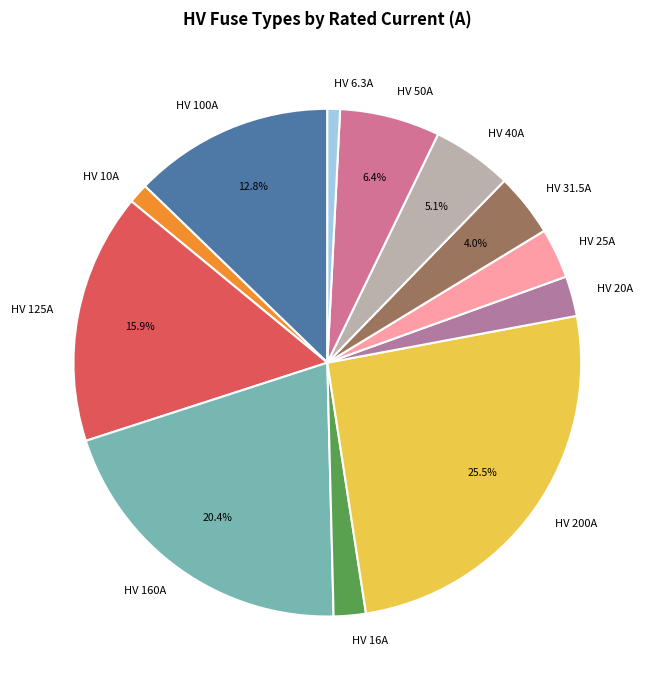

What percentage is the HV 10A slice, to the nearest percent?

1%